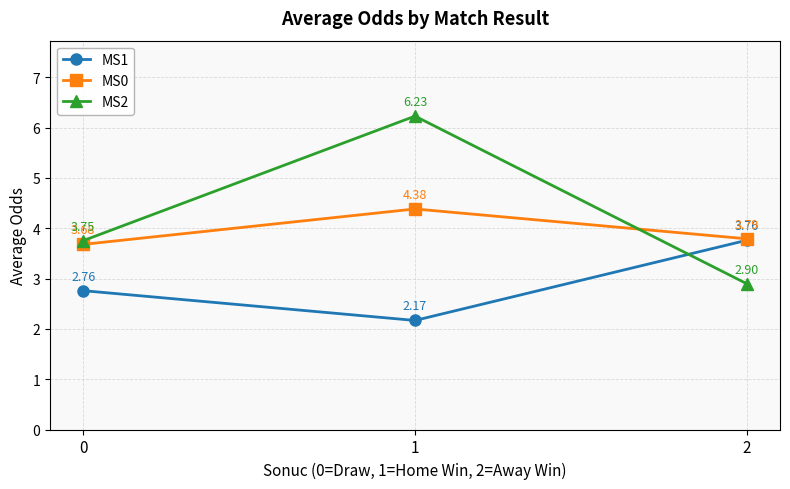

What is the maximum value shown in the chart?

6.2